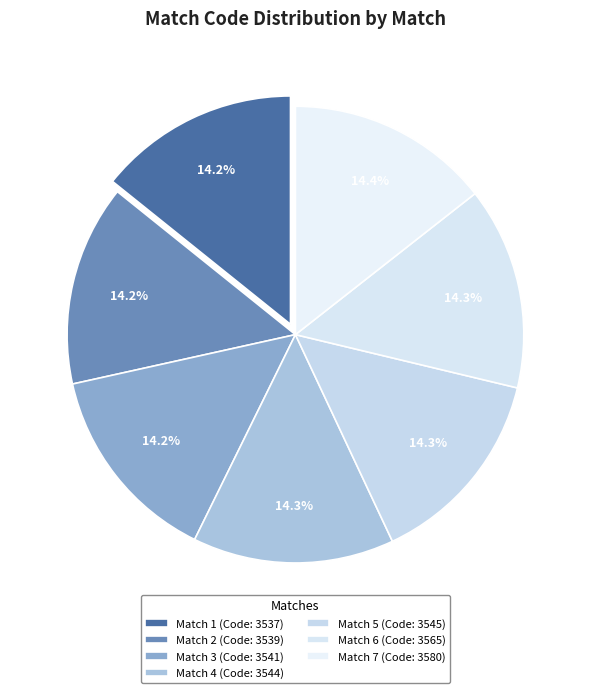

To the nearest percent, what portion does Match 2 represent?

14%